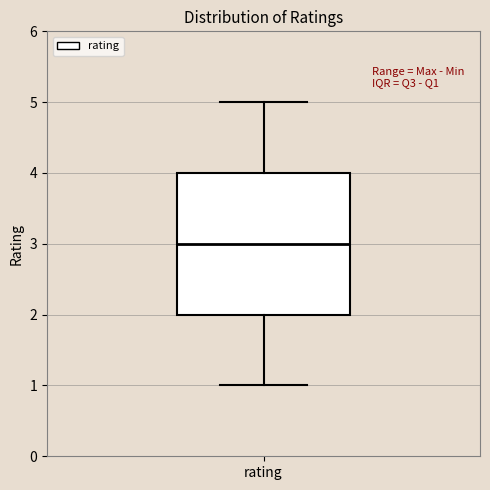

Read this box plot against the y-axis: the position of the median line, the range covered by the box, and the ends of both whiskers. The values are not printed on the chart, so give them approximately, as read against the axis.

median 3, box 2 to 4, whiskers 1 to 5